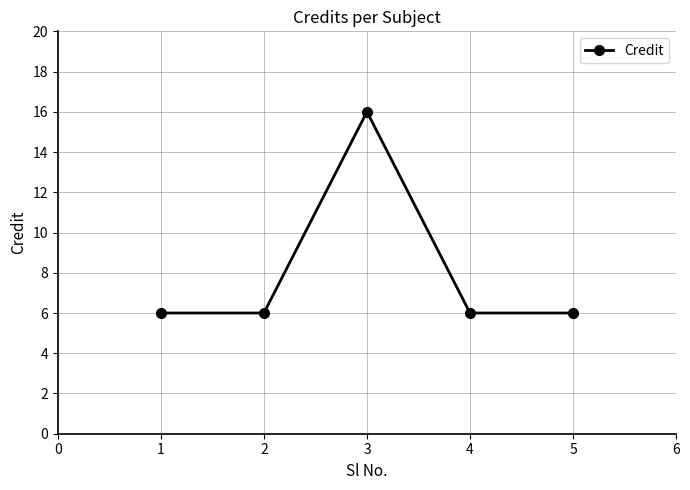

Reading left to right, what are all the values shown in this chart?

1=6	2=6	3=16	4=6	5=6